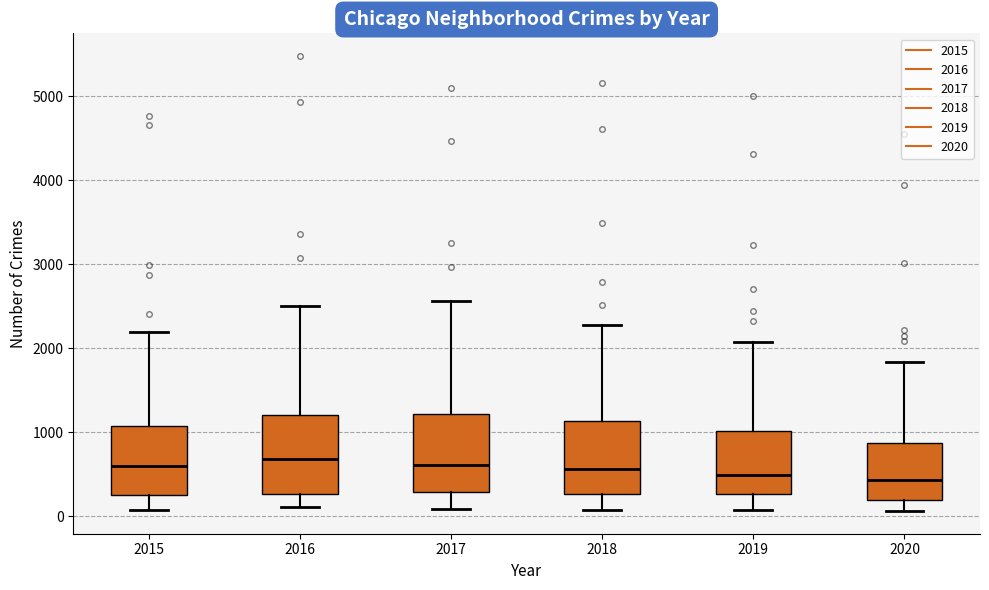

Where does the lower whisker of the box at x = 2019 end on the y-axis? The values are not printed on the chart, so give them approximately, as read against the axis.

100